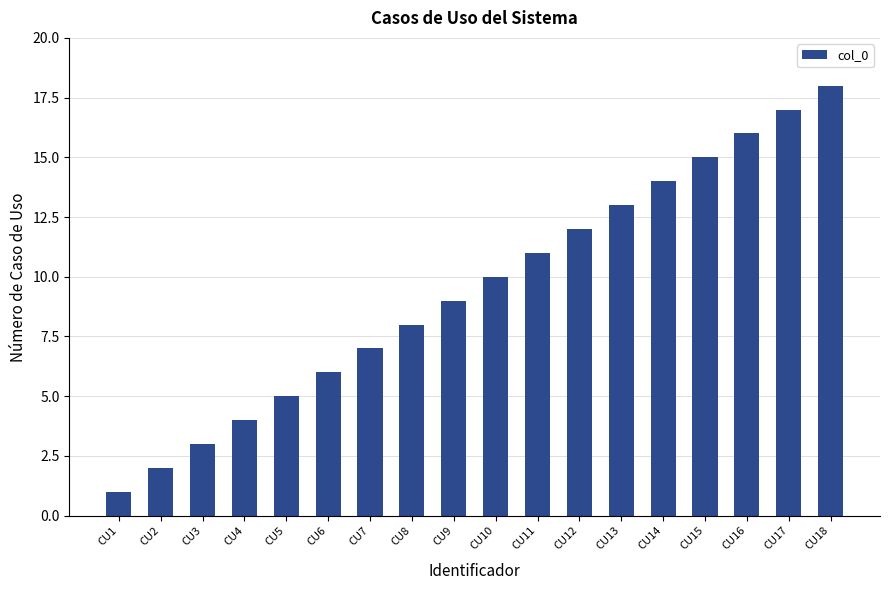

What is the sum of the values at CU17 and CU5?

22